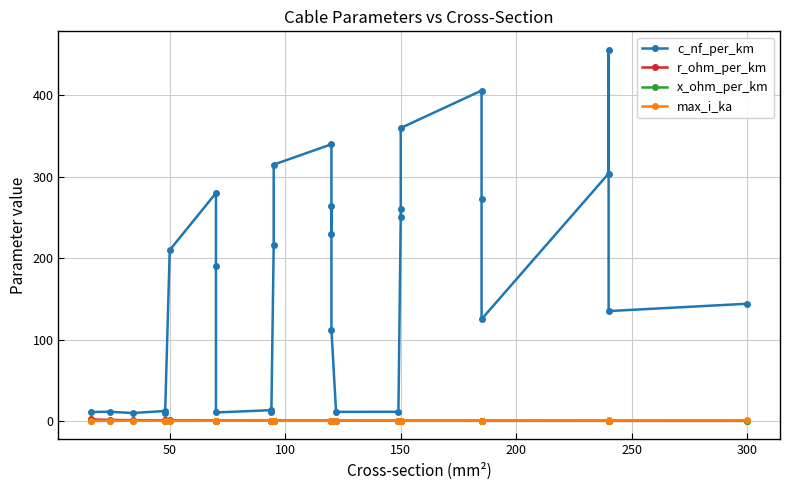

How many lines are shown in the chart?

4